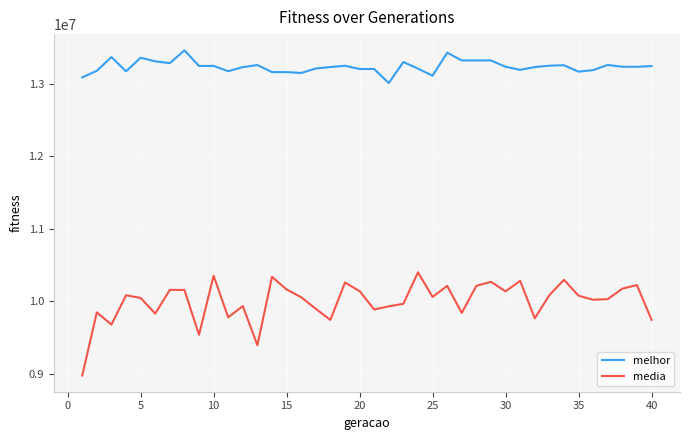

What is the smallest value displayed?

8976692.8